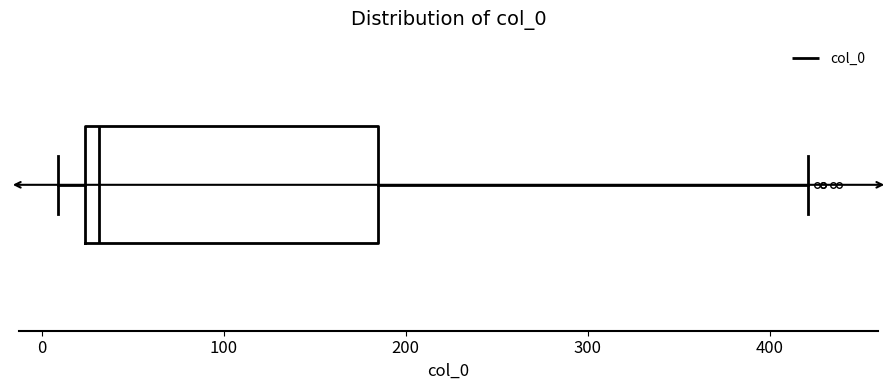

Where does the right whisker of the box end on the x-axis? The values are not printed on the chart, so give them approximately, as read against the axis.

420